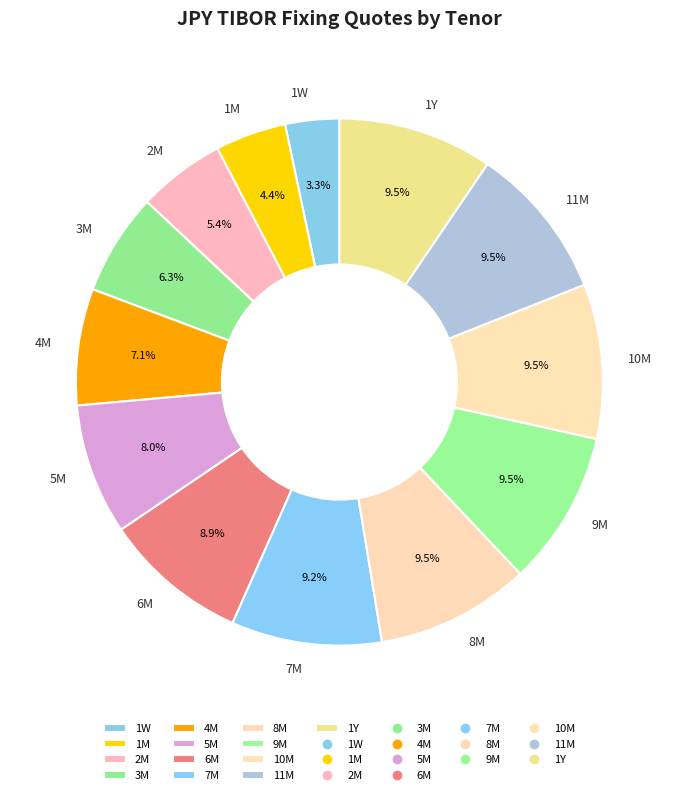

Is there any slice that represents more than half of the pie?

No